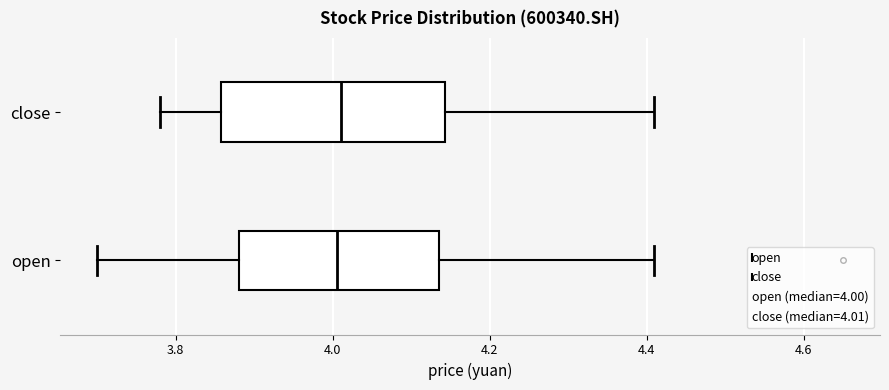

Reading bottom to top, transcribe this box plot: for each box, give where its median line is, the range the box spans, and where its two whiskers end, as read against the x-axis. The values are not printed on the chart, so give them approximately, as read against the axis.

open: median 4.00, box 3.88 to 4.14, whiskers 3.70 to 4.42
close: median 4.02, box 3.86 to 4.14, whiskers 3.78 to 4.42